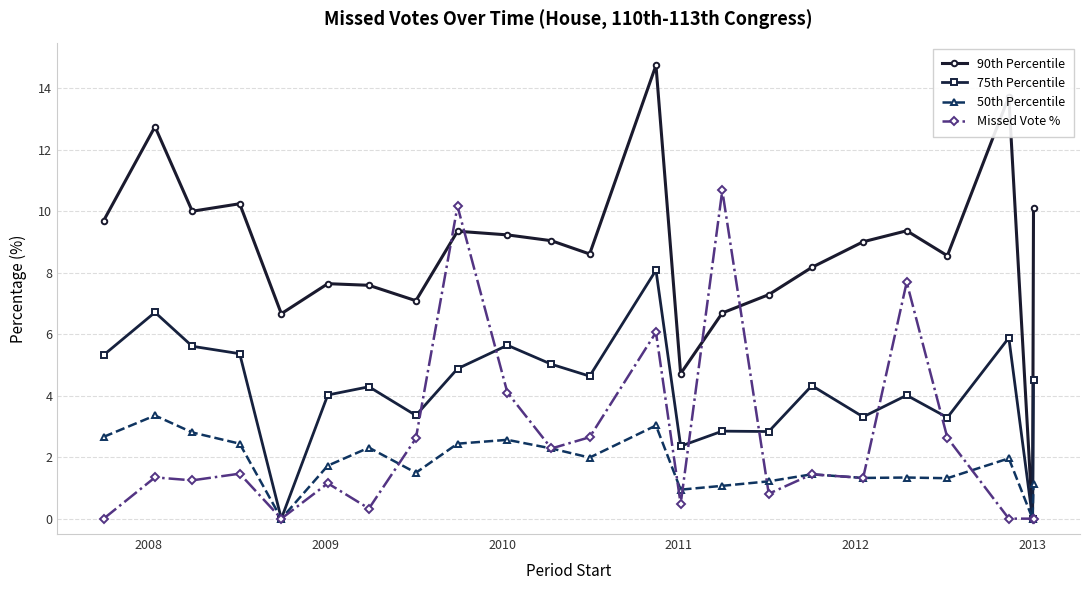

Which series has the largest range (max minus min)?

90th Percentile